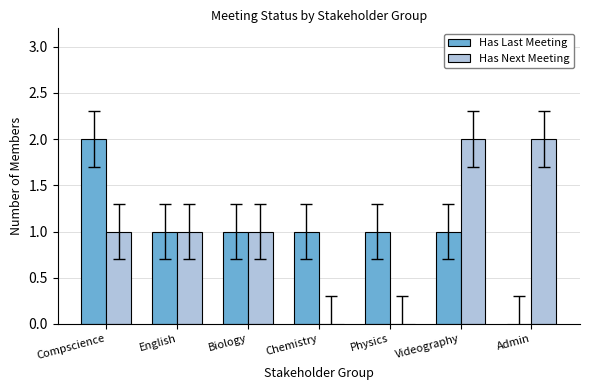

Which series changed the most between Videography and Admin?

Has Last Meeting